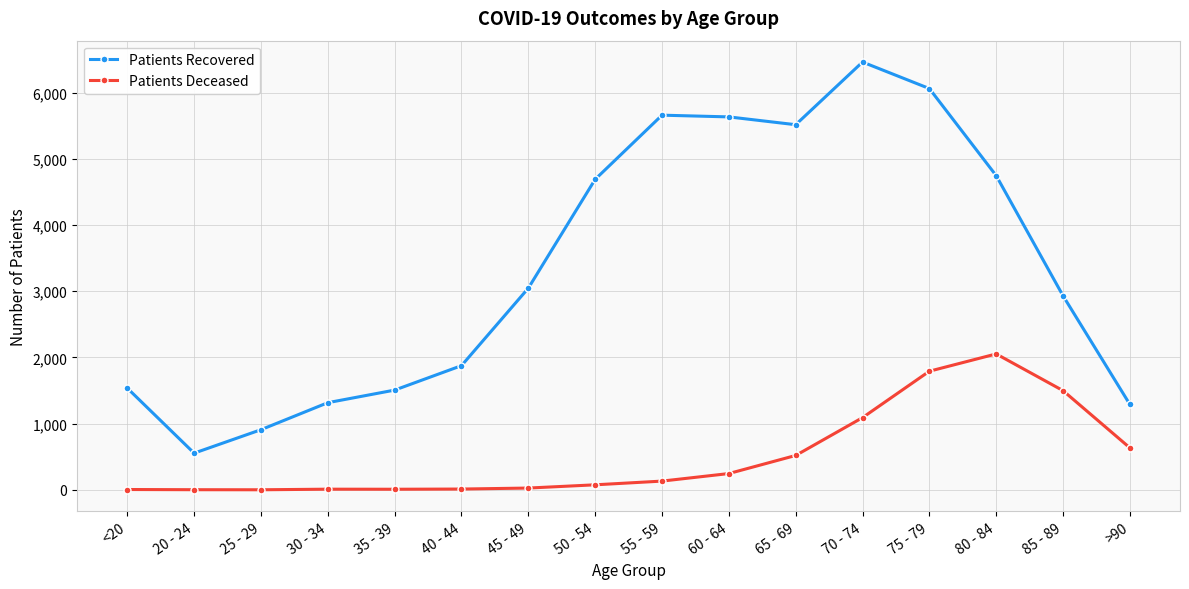

How many distinct data groups are displayed?

2